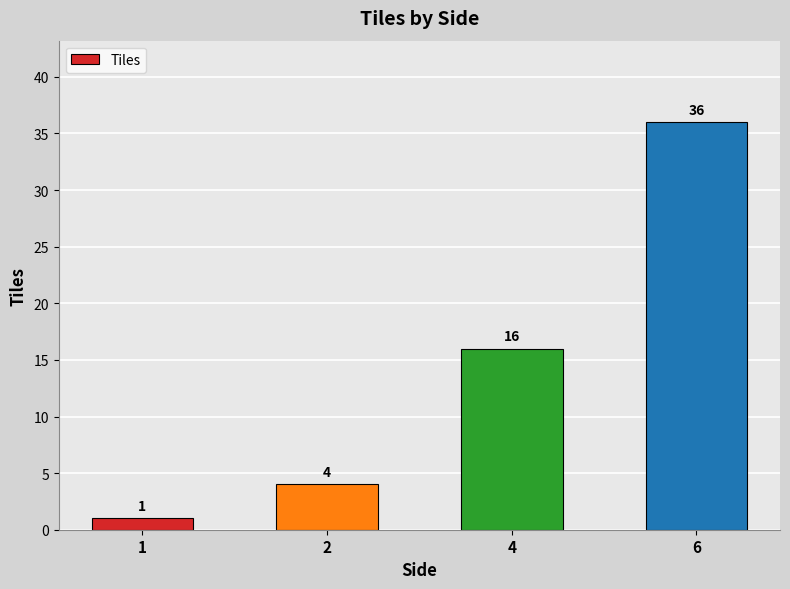

Are the bars horizontal?

No